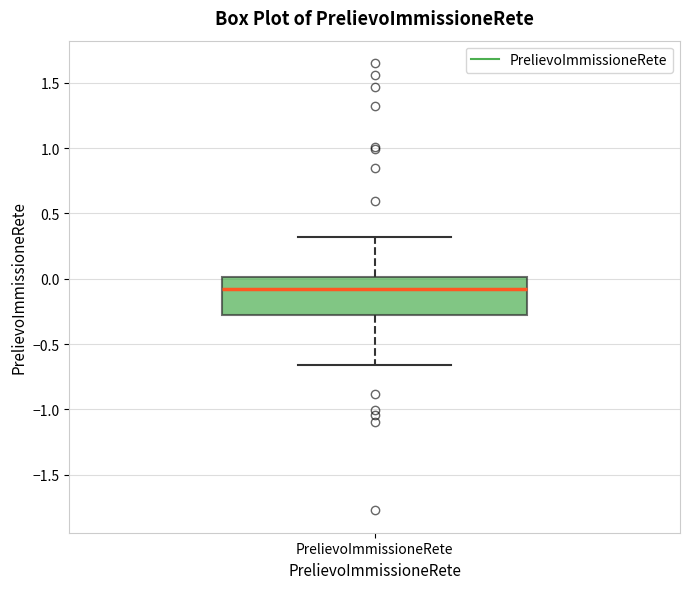

Where is the upper edge of the box for PrelievoImmissioneRete on the y-axis? The values are not printed on the chart, so give them approximately, as read against the axis.

0.00